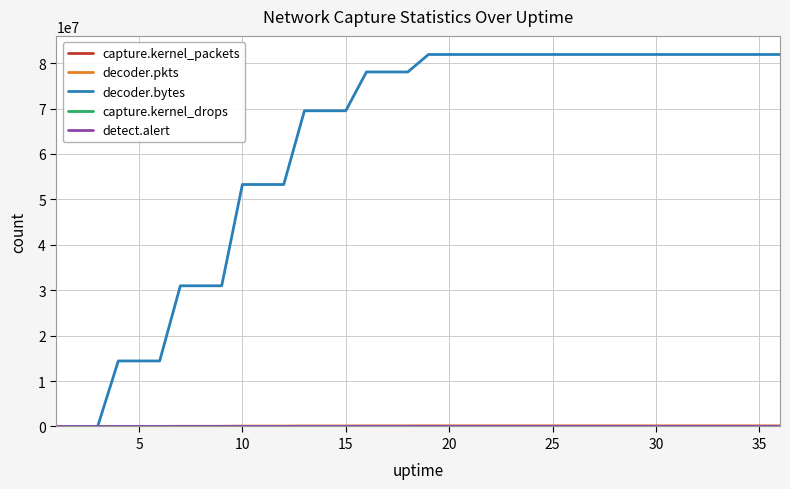

Which series has the largest total across all categories?

decoder.bytes